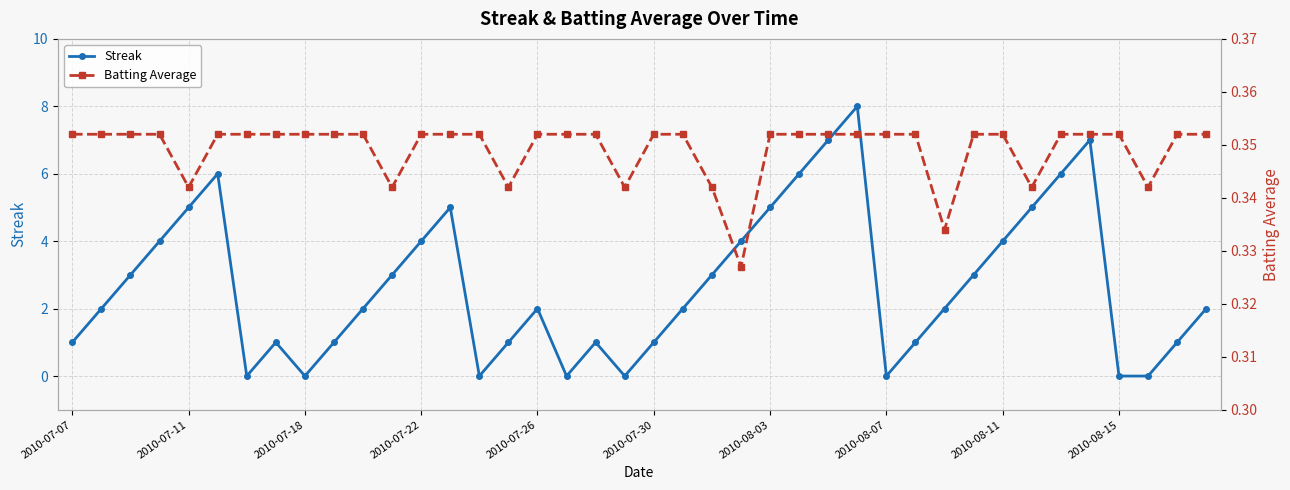

True or false: Streak has a value of 3.5 at 2010-07-30.

False